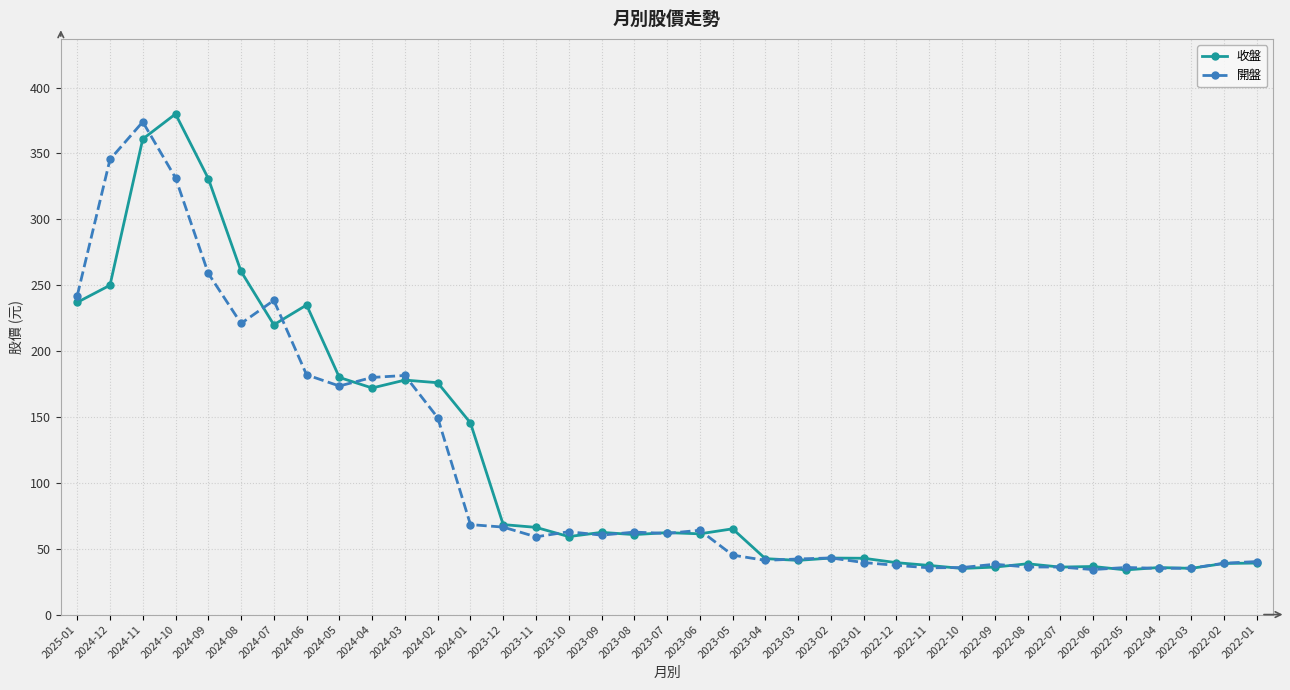

At which category is the sum across all series the highest?

2024-11